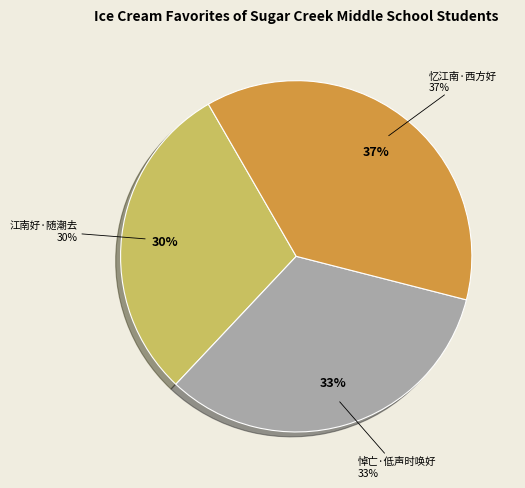

True or false: 忆江南·西方好，随念即超群 accounts for 43% of the total.

False